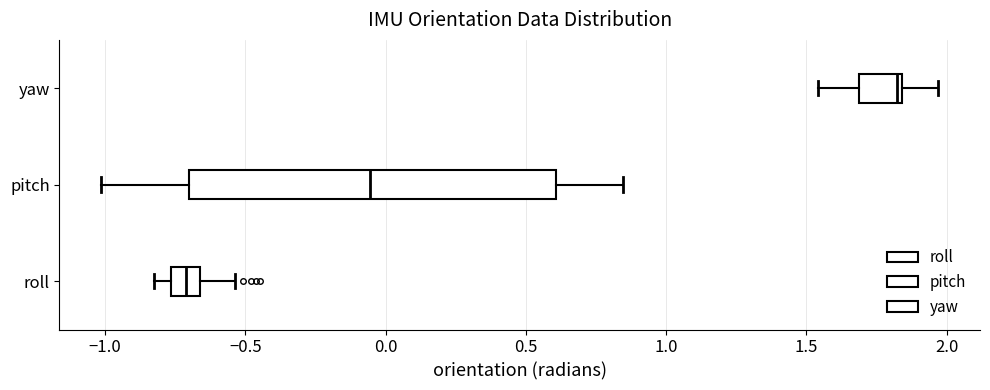

Where is the left edge of the box for yaw on the x-axis? The values are not printed on the chart, so give them approximately, as read against the axis.

1.70